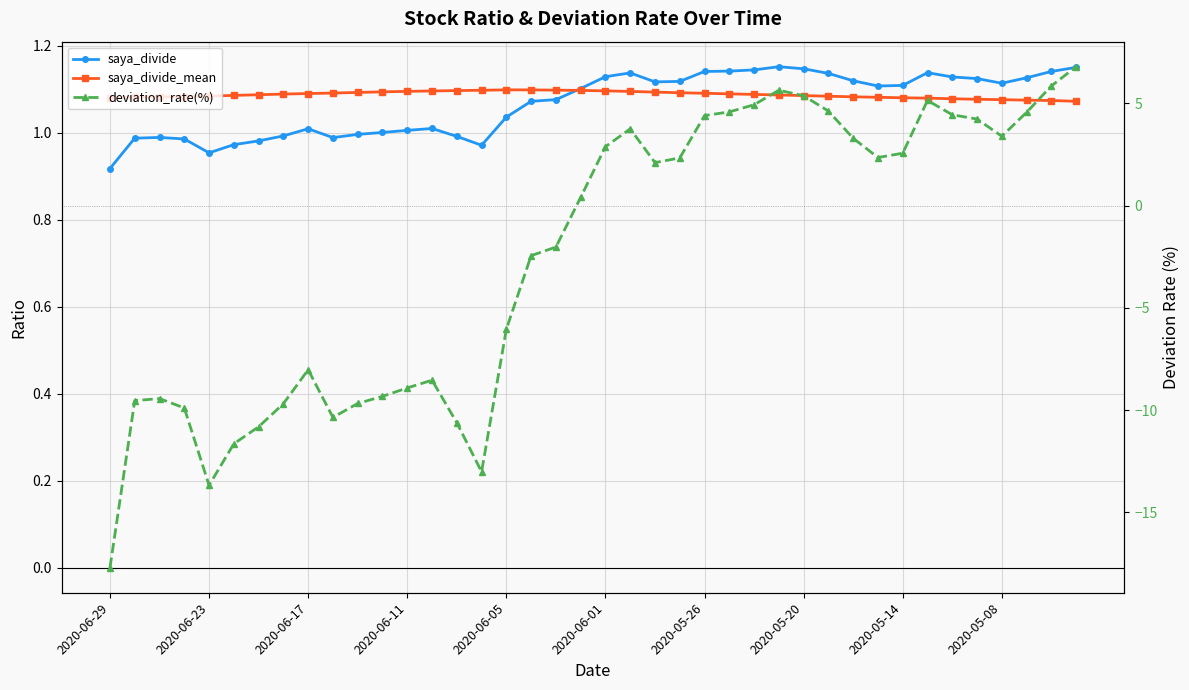

Where does the deviation_rate(%) series first go above 2?

2020-06-01